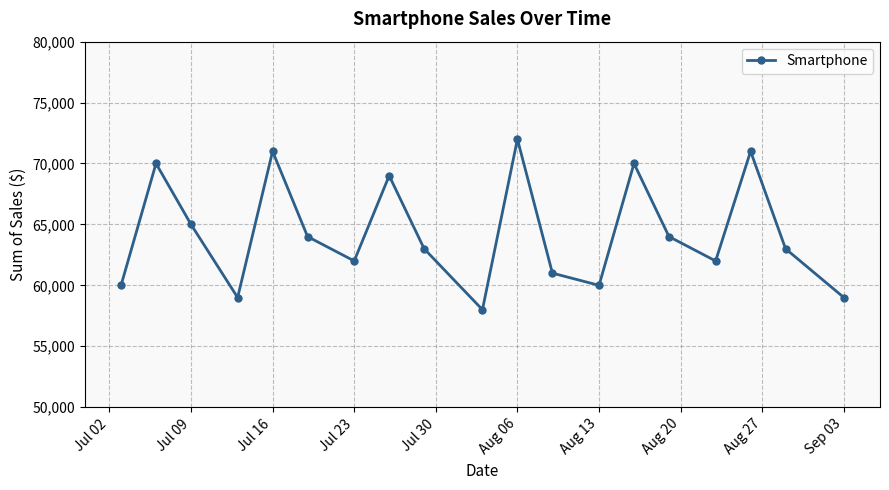

What is the value of the 13th point from the left?

60000